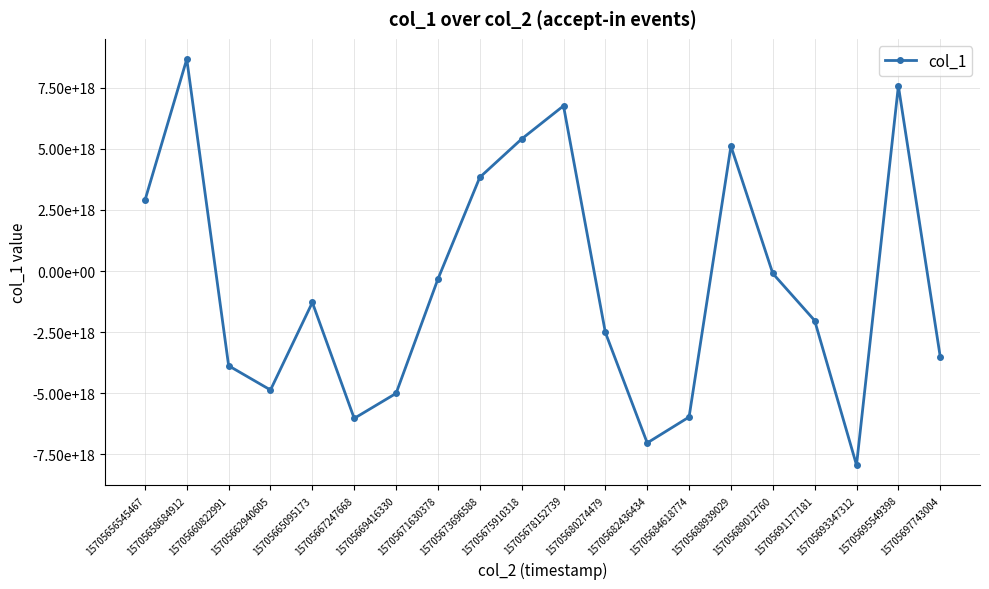

What is the change in value from 15705667247668 to 15705693347312?

-1911454334950105088